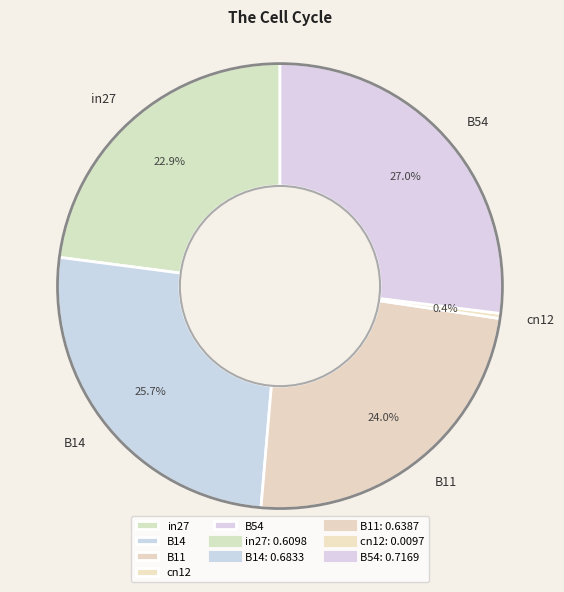

Which category has the smallest portion of the pie?

cn12